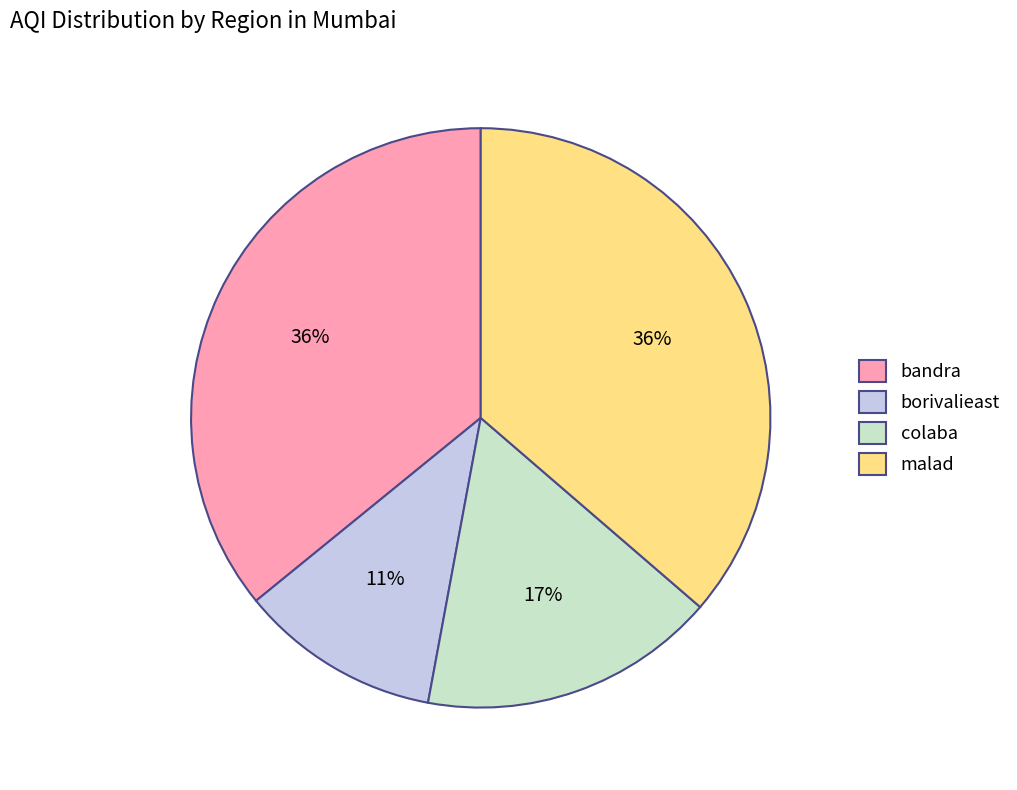

Which slice is the smallest?

borivalieast